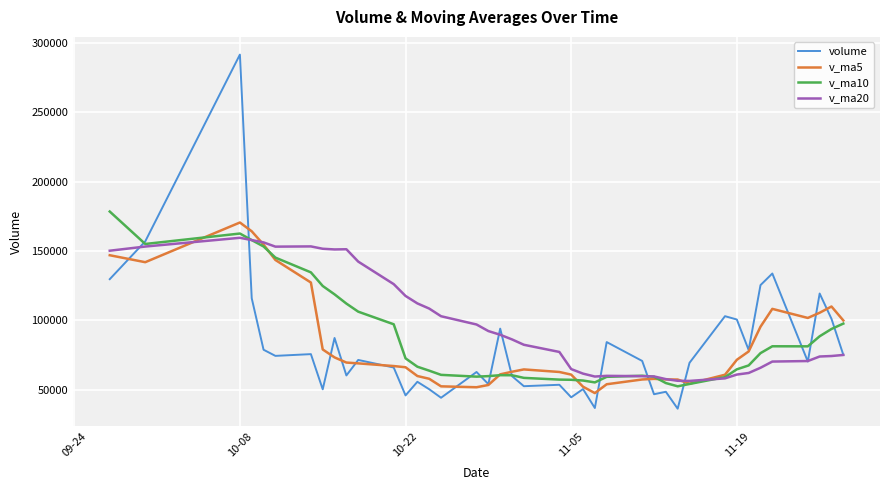

What is the maximum value shown in the chart?

291768.7